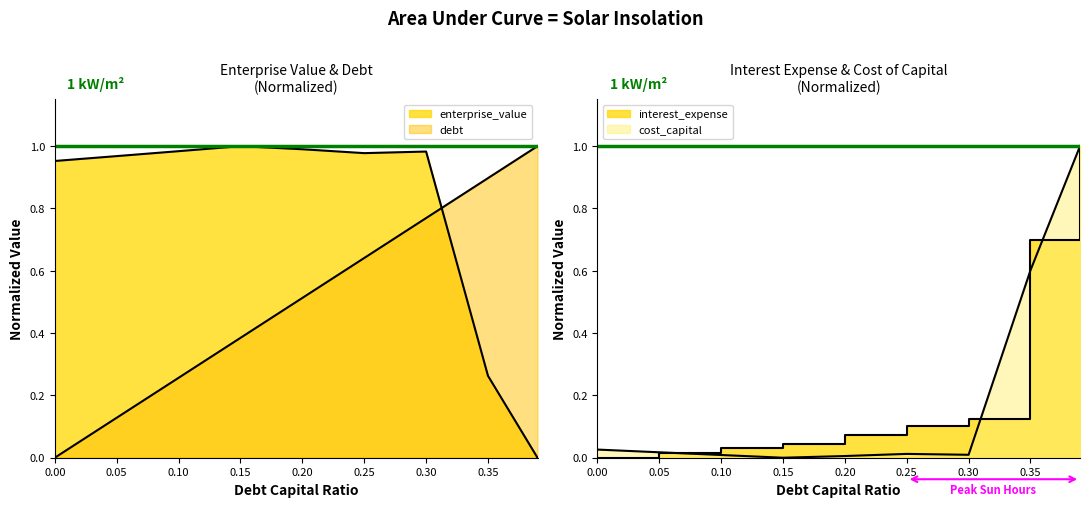

What is the difference between the second highest and second lowest values in the cost_capital series?

0.6